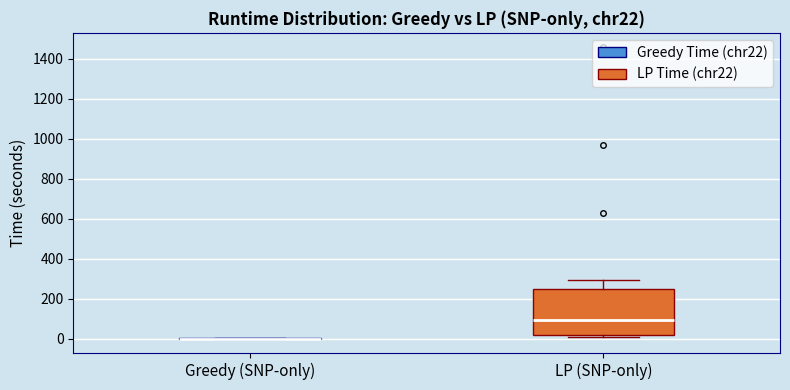

Reading left to right, read every box against the y-axis: the position of its median line, the range the box covers, and the ends of its whiskers. The values are not printed on the chart, so give them approximately, as read against the axis.

Greedy (SNP-only): box collapsed to a line at 0, whiskers 0 to 0
LP (SNP-only): median 100, box 20 to 260, whiskers 0 to 300